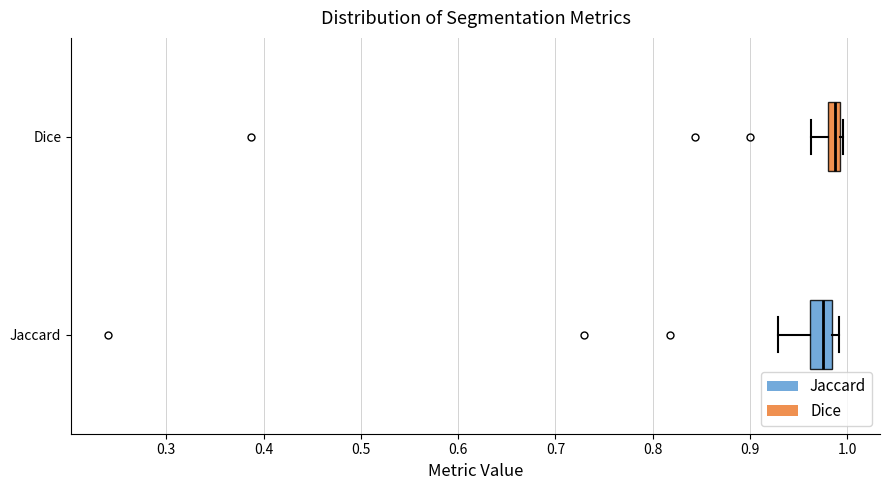

Which box is the widest, from its left edge to its right edge?

Jaccard